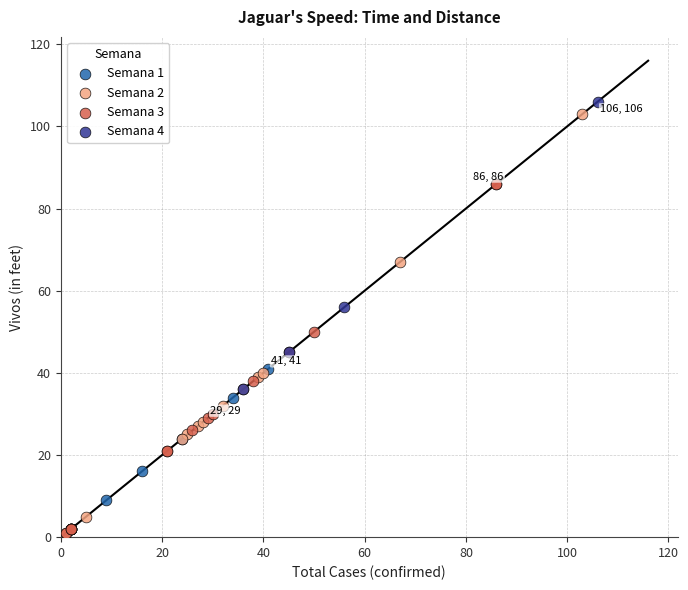

Which series reaches the maximum Y coordinate?

Semana 4